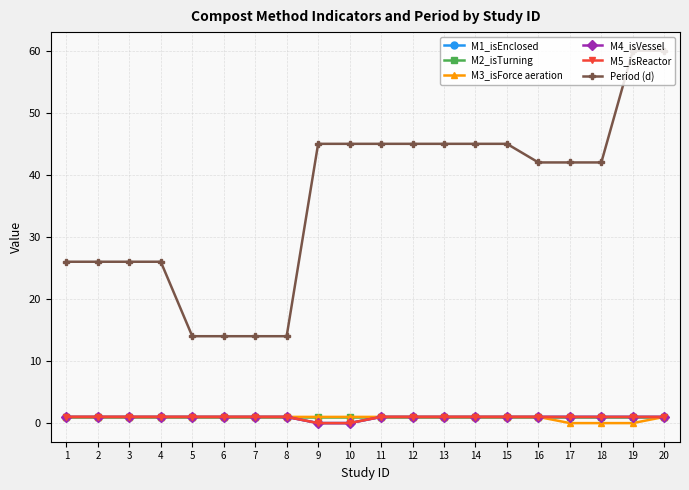

True or false: M2_isTurning has a value of 1 at 8.

True